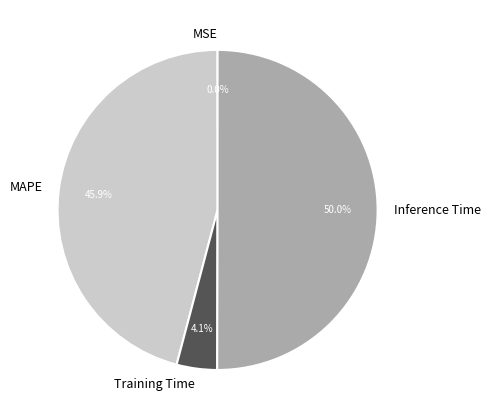

What is the majority slice?

Inference Time